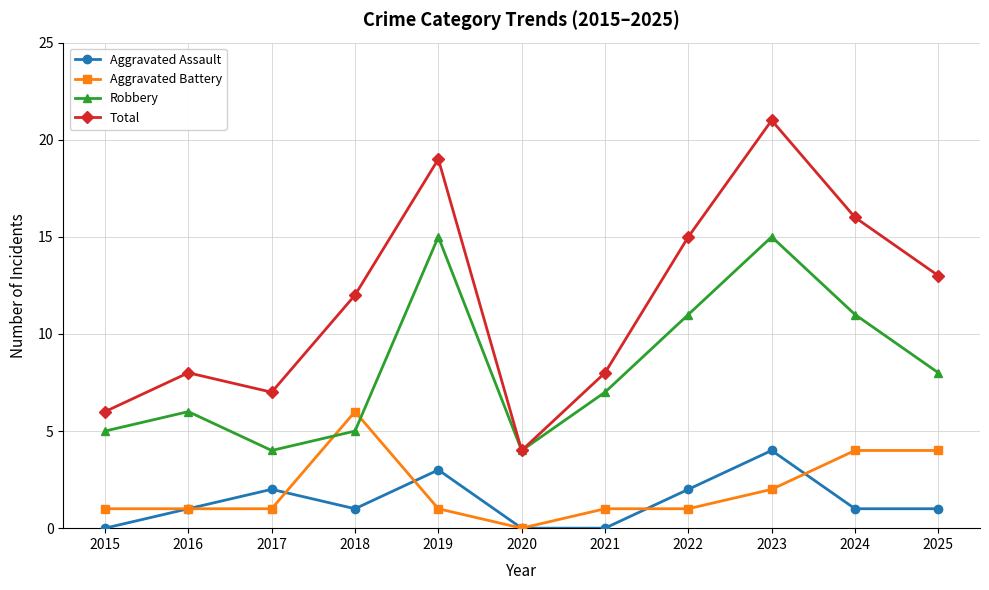

True or false: Aggravated Battery has more than 0 points higher than both neighbors.

True